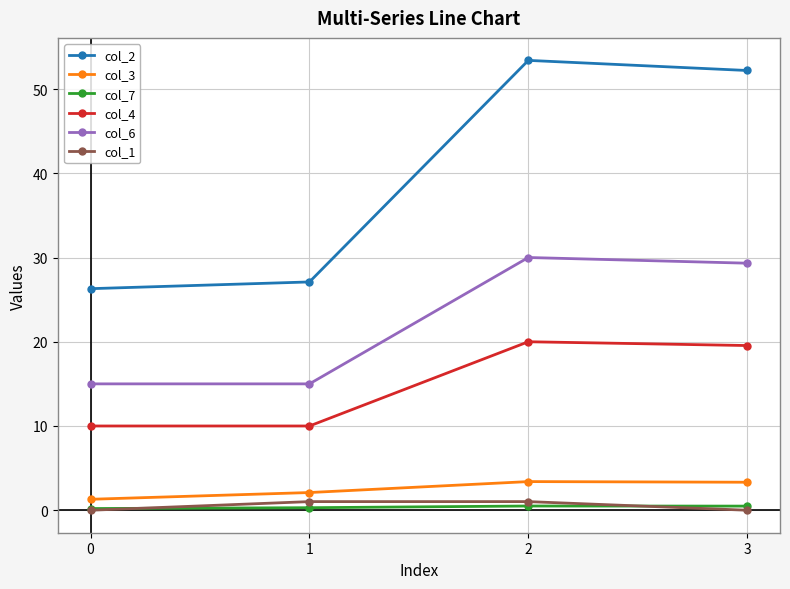

At how many categories does at least one series exceed 24?

4